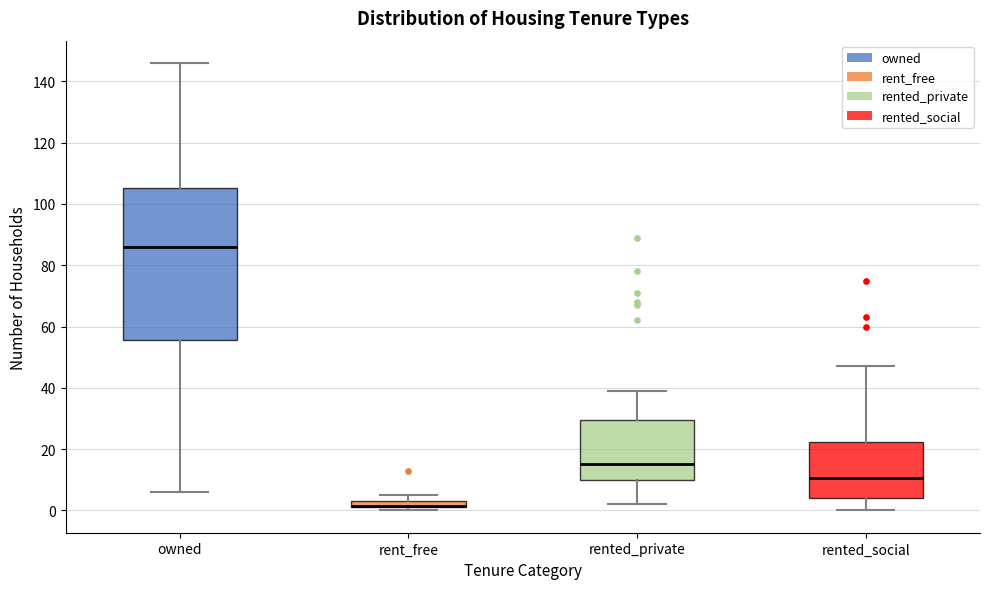

Comparing the boxes themselves (not the whiskers), which one is the tallest?

owned